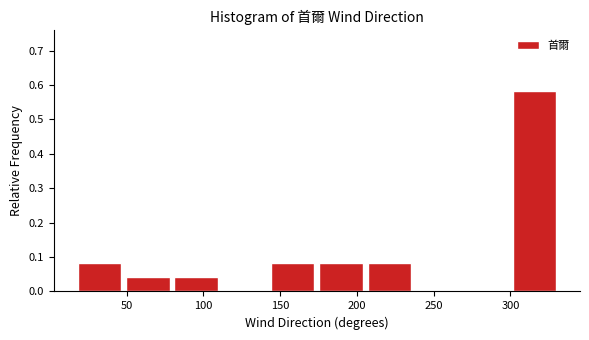

Reading left to right, transcribe this chart: for each bar, give the range it covers on the x-axis and its height. Neither the bar edges nor the heights are printed on the chart, so give them approximately, as read against the axes.

20 to 50: 0.08
50 to 80: 0.04
80 to 115: 0.04
115 to 145: 0
145 to 175: 0.08
175 to 205: 0.08
205 to 240: 0.08
240 to 270: 0
270 to 300: 0
300 to 335: 0.58